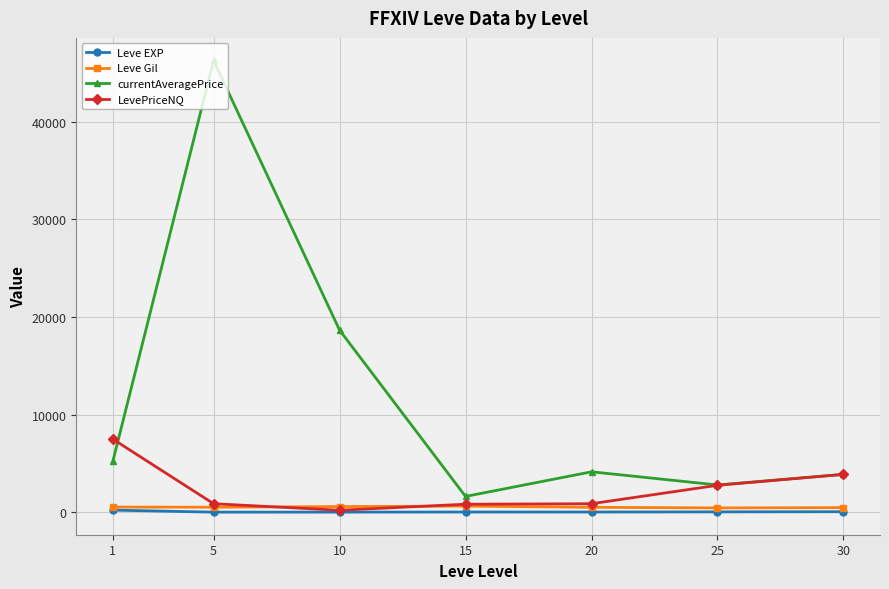

What is the maximum value shown in the chart?

46293.0